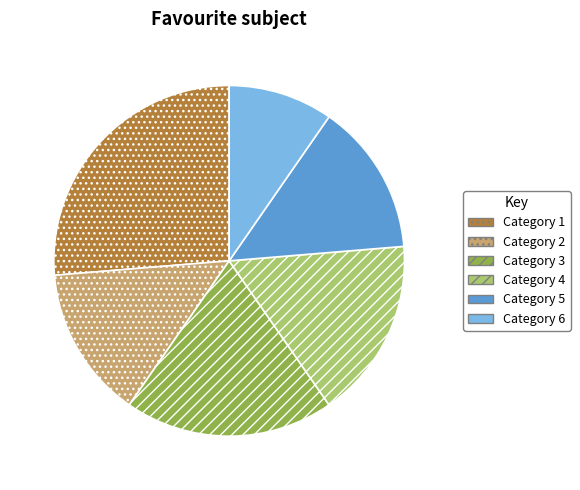

Is there any slice that represents more than half of the pie?

No